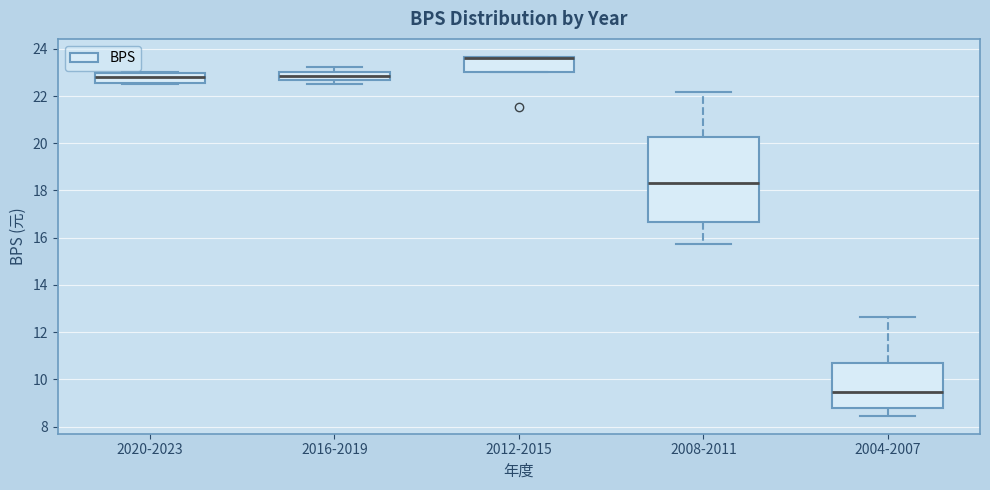

Reading left to right, transcribe this box plot: for each box, give where its median line is, the range the box spans, and where its two whiskers end, as read against the y-axis. The values are not printed on the chart, so give them approximately, as read against the axis.

2020-2023: median 22.8, box 22.6 to 23.0, whiskers 22.4 to 23.0
2016-2019: median 22.8, box 22.6 to 23.0, whiskers 22.6 (just below the box's lower edge) to 23.2
2012-2015: median 23.6 (drawn on the box's upper edge), box 23.0 to 23.6, whiskers 23.0 to 23.6
2008-2011: median 18.4, box 16.6 to 20.2, whiskers 15.8 to 22.2
2004-2007: median 9.4, box 8.8 to 10.6, whiskers 8.4 to 12.6